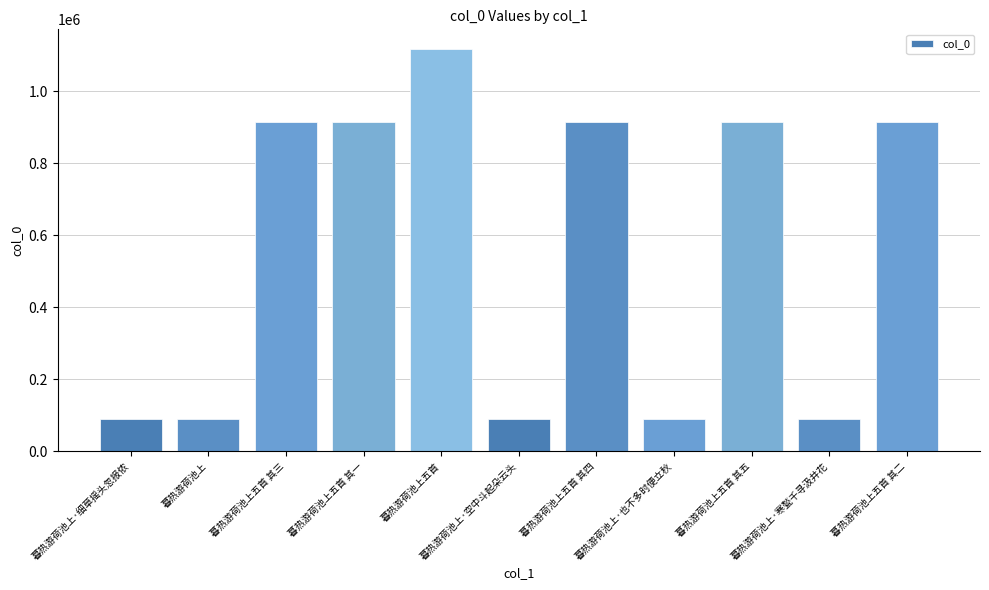

What is the change in value from 暮热游荷池上五首 其五 to 暮热游荷池上·寒甃千寻汲井花?

-823228